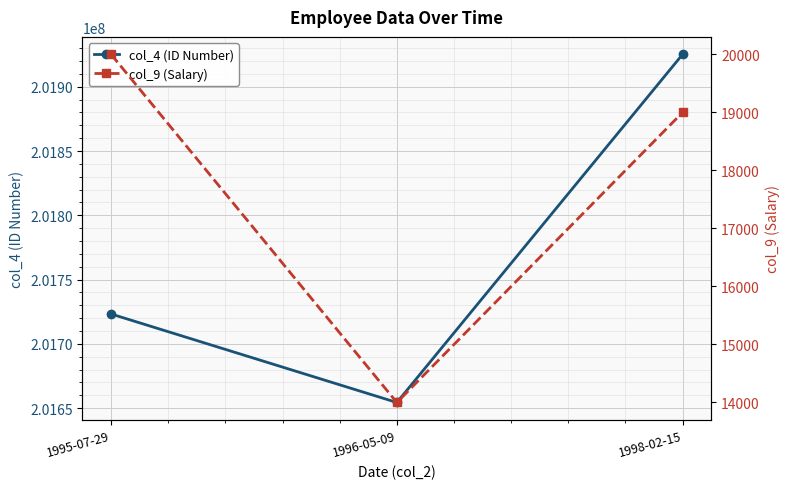

Which has a higher value, 1995-07-29 or 1998-02-15?

1998-02-15